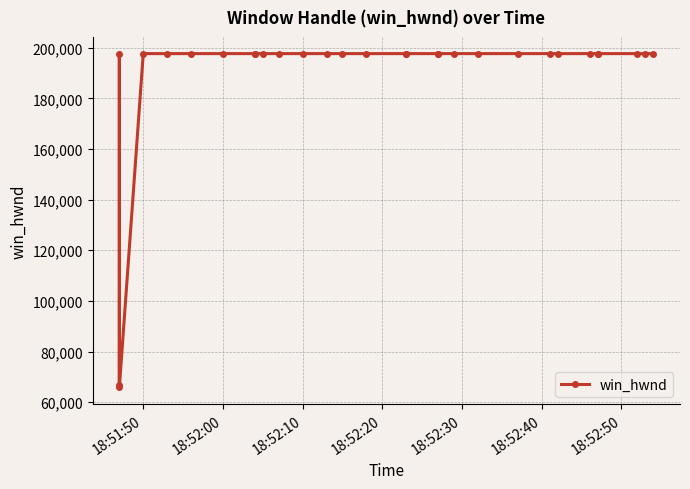

Does the chart display data point markers on the line(s)?

Yes